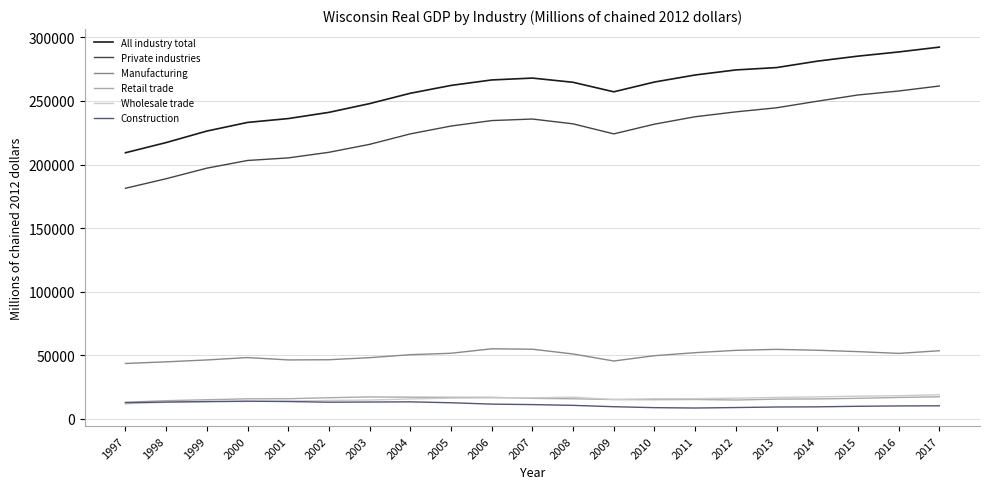

The value of Private industries at 2000 is 129222.9. True or false?

False